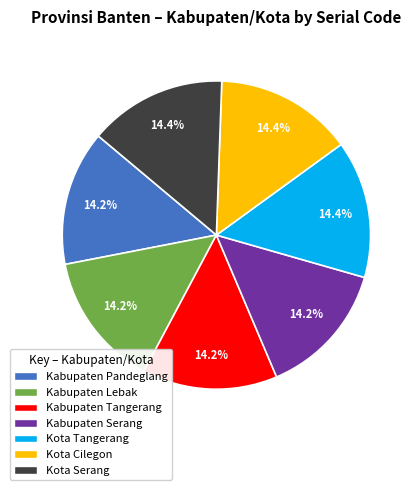

What portion of the pie excludes Kabupaten Lebak?

85.8%